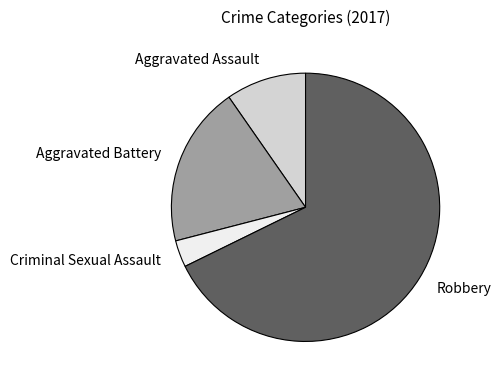

Is the sum of Criminal Sexual Assault and Aggravated Assault greater than half?

No